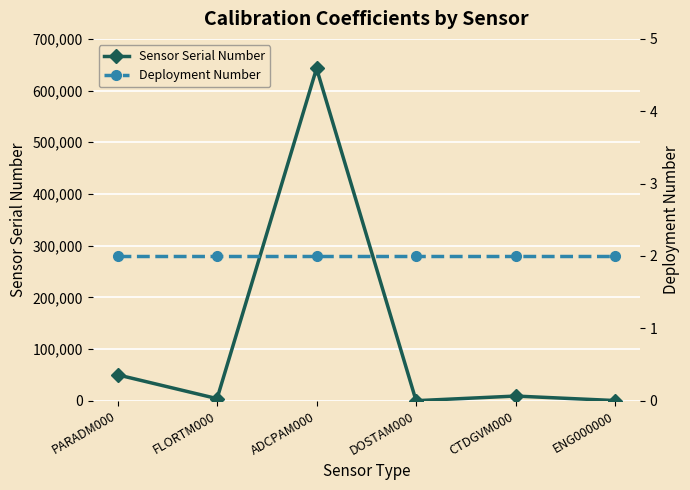

What are all the series names shown in the legend?

Sensor Serial Number, Deployment Number